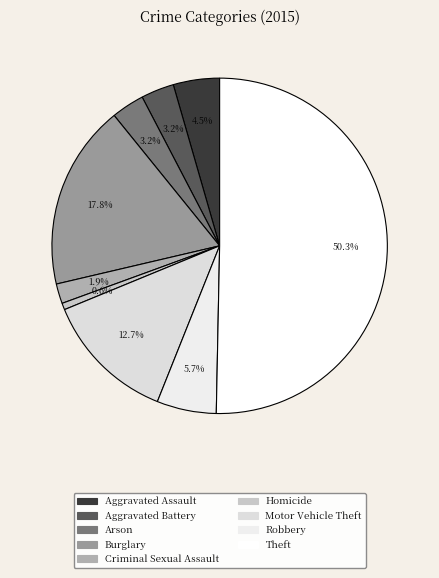

To the nearest percent, what percentage of the pie is Aggravated Assault?

4%